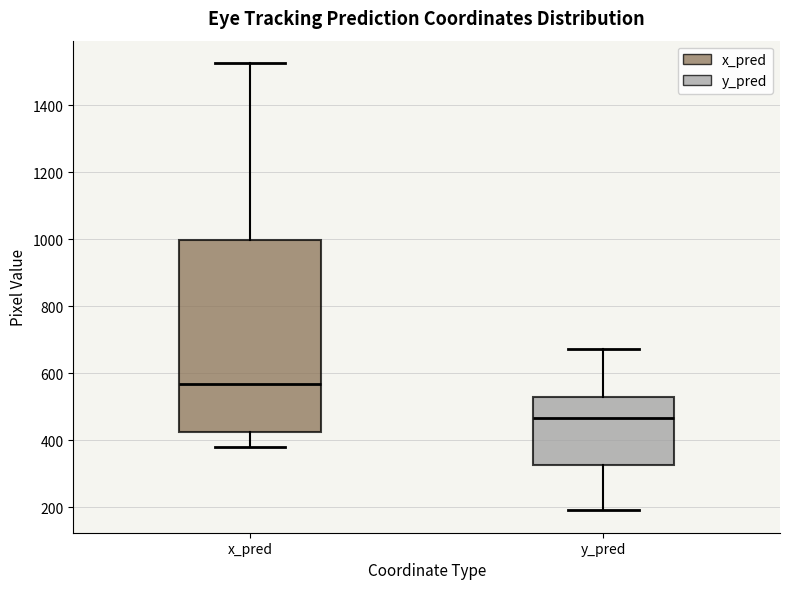

Which box is the tallest, from its lower edge to its upper edge?

x_pred